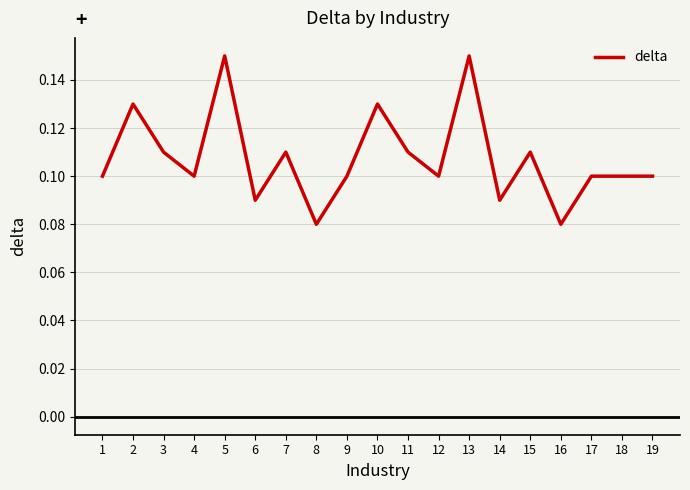

Between 13 and 4, which is larger?

13